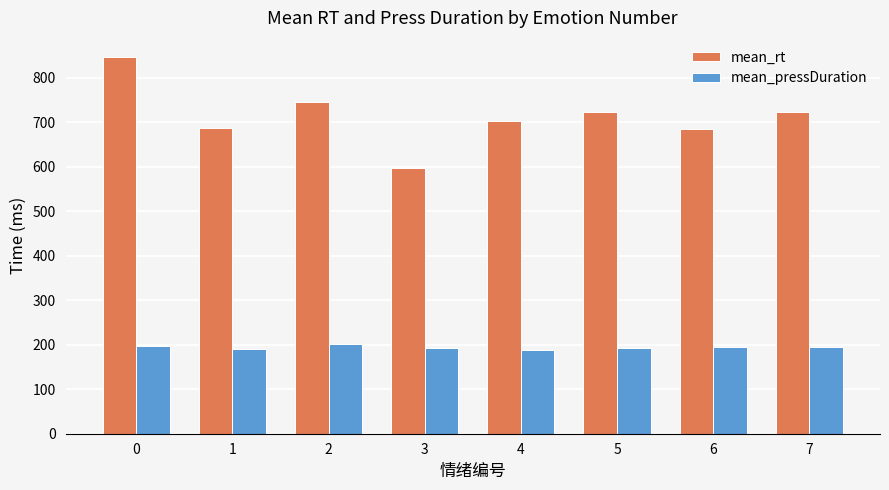

True or false: mean_pressDuration has a value of 201 at 2.

True